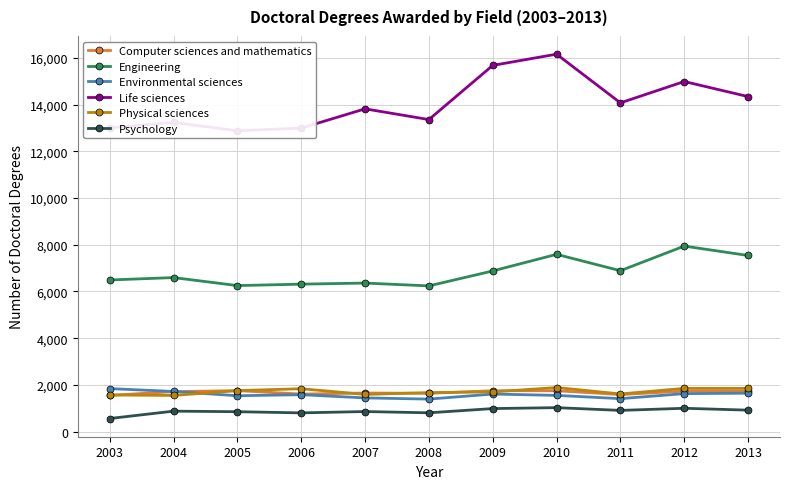

At which label does Physical sciences first exceed 1700?

2005